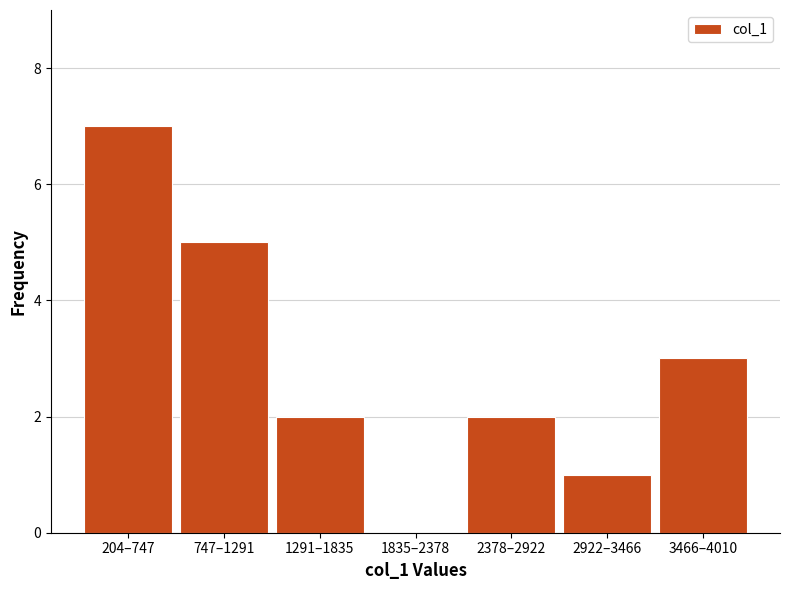

Reading right to left, what are all the values shown in this chart?

3466–4010=3	2922–3466=1	2378–2922=2	1835–2378=0	1291–1835=2	747–1291=5	204–747=7